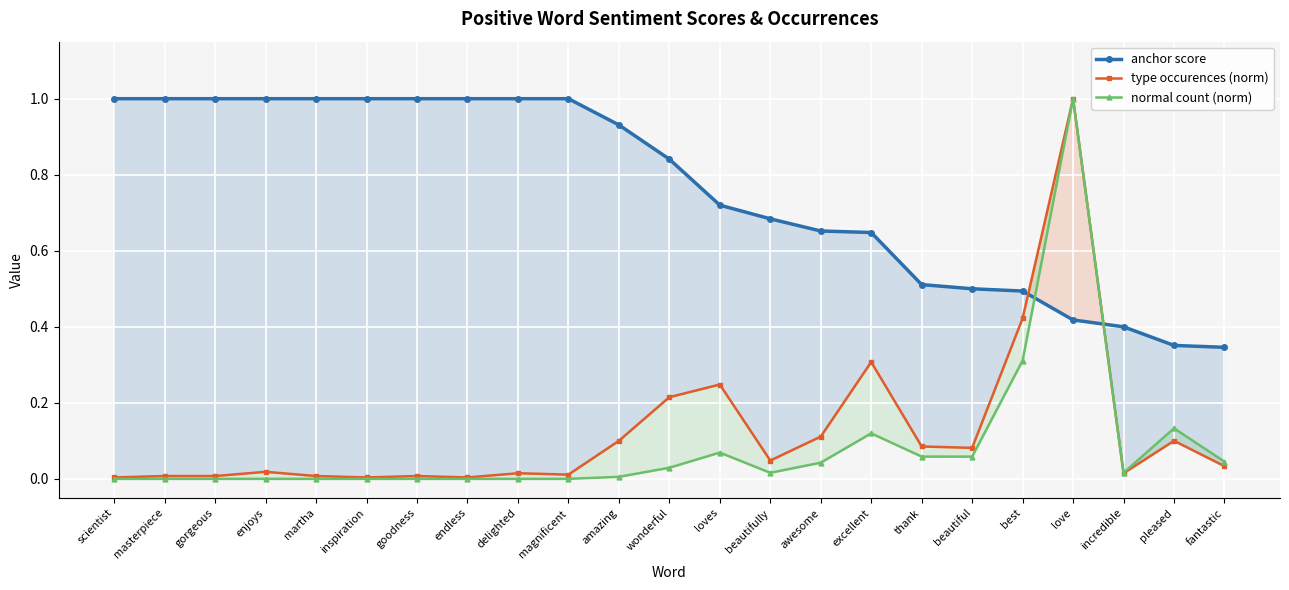

How many series are shown in this chart?

3